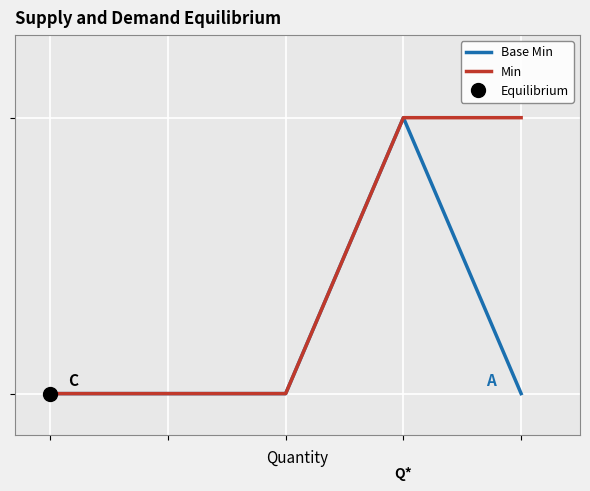

What is the difference between the maximum and second lowest values in the Min series?

1